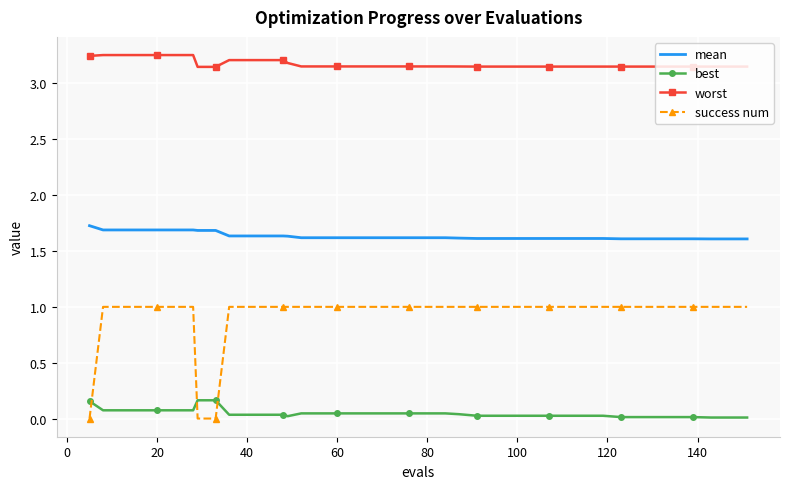

True or false: success num and best cross at least once.

True